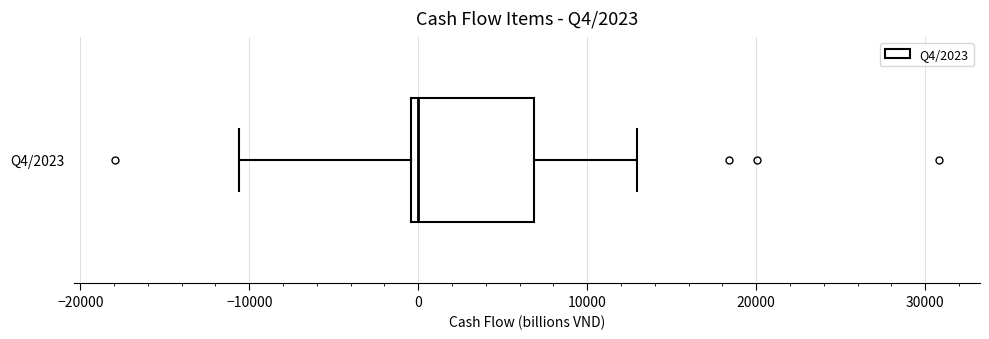

Read this box plot against the x-axis: the position of the median line, the range covered by the box, and the ends of both whiskers. The values are not printed on the chart, so give them approximately, as read against the axis.

median 0 (just right of the box's left edge), box 0 to 7000, whiskers -11000 to 13000